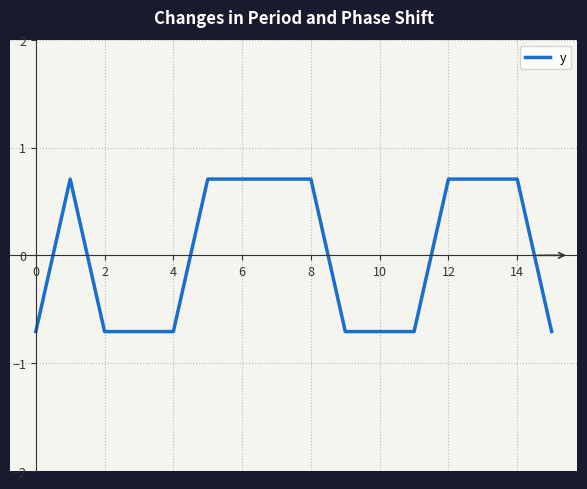

Count the number of data series in this chart.

1